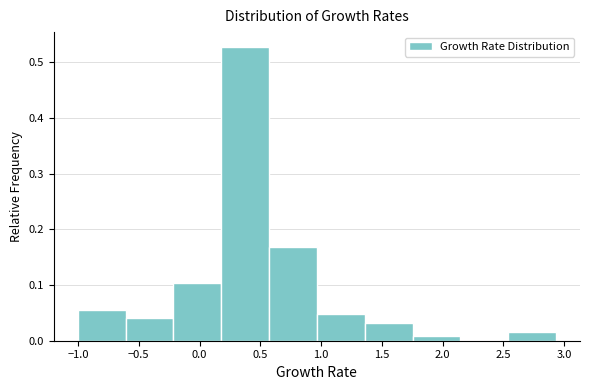

Reading left to right, transcribe this chart: for each bar, give the range it covers on the x-axis and its height. Neither the bar edges nor the heights are printed on the chart, so give them approximately, as read against the axes.

-1.00 to -0.60: 0.06
-0.60 to -0.20: 0.04
-0.20 to 0.20: 0.10
0.20 to 0.55: 0.53
0.55 to 0.95: 0.17
0.95 to 1.35: 0.05
1.35 to 1.75: 0.03
1.75 to 2.15: under 0.01
2.15 to 2.55: 0
2.55 to 2.95: 0.02